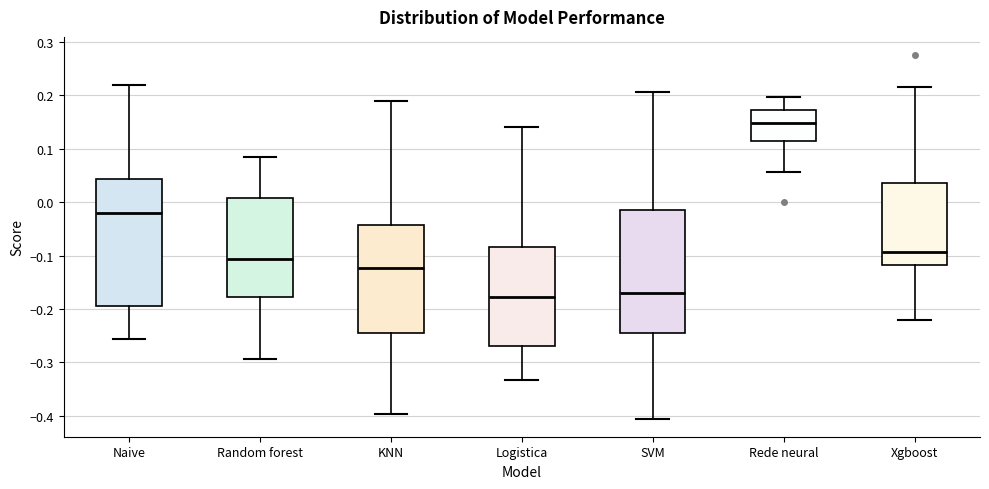

Reading left to right, read every box against the y-axis: the position of its median line, the range the box covers, and the ends of its whiskers. The values are not printed on the chart, so give them approximately, as read against the axis.

Naive: median -0.02, box -0.19 to 0.04, whiskers -0.26 to 0.22
Random forest: median -0.11, box -0.18 to 0.01, whiskers -0.29 to 0.08
KNN: median -0.12, box -0.24 to -0.04, whiskers -0.40 to 0.19
Logistica: median -0.18, box -0.27 to -0.08, whiskers -0.33 to 0.14
SVM: median -0.17, box -0.25 to -0.01, whiskers -0.40 to 0.21
Rede neural: median 0.15, box 0.11 to 0.17, whiskers 0.06 to 0.20
Xgboost: median -0.09, box -0.12 to 0.04, whiskers -0.22 to 0.21